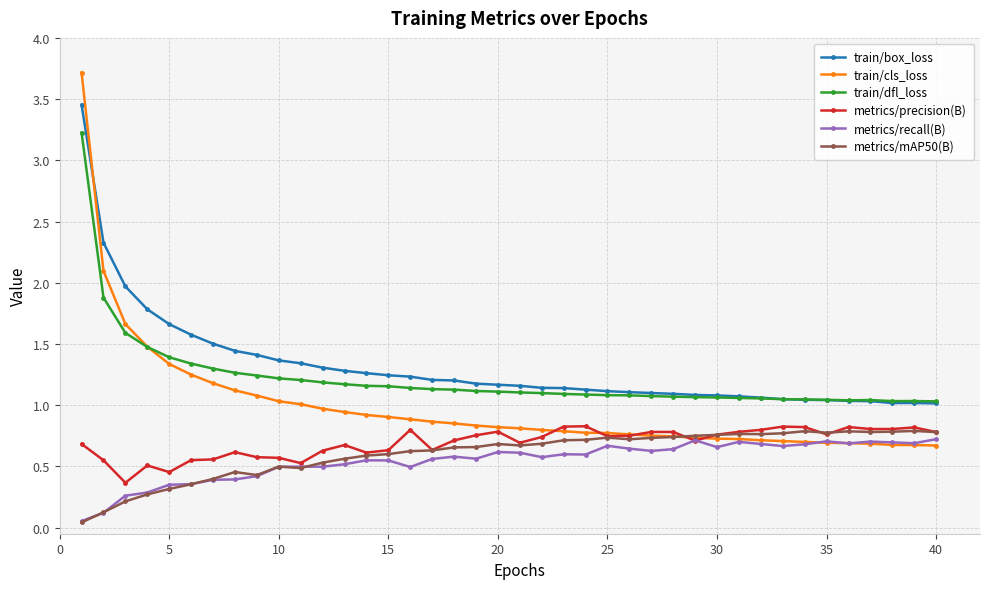

True or false: metrics/recall(B) has more than 2 interior local peaks.

True